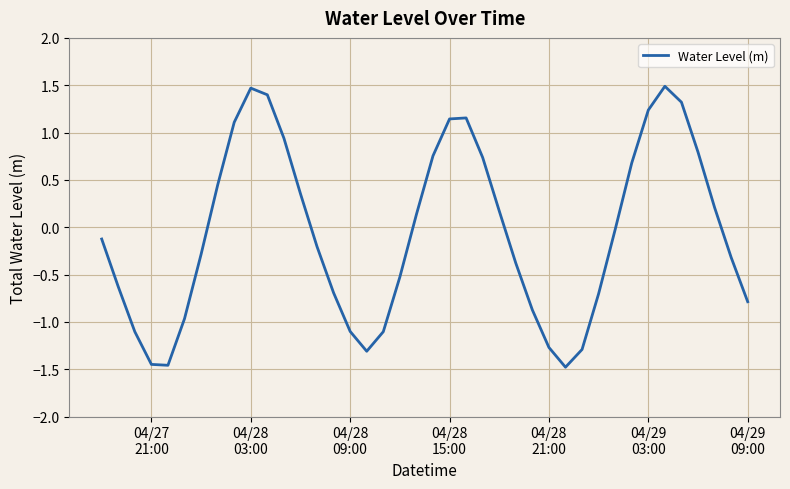

What is the difference between the maximum and minimum values?

3.0